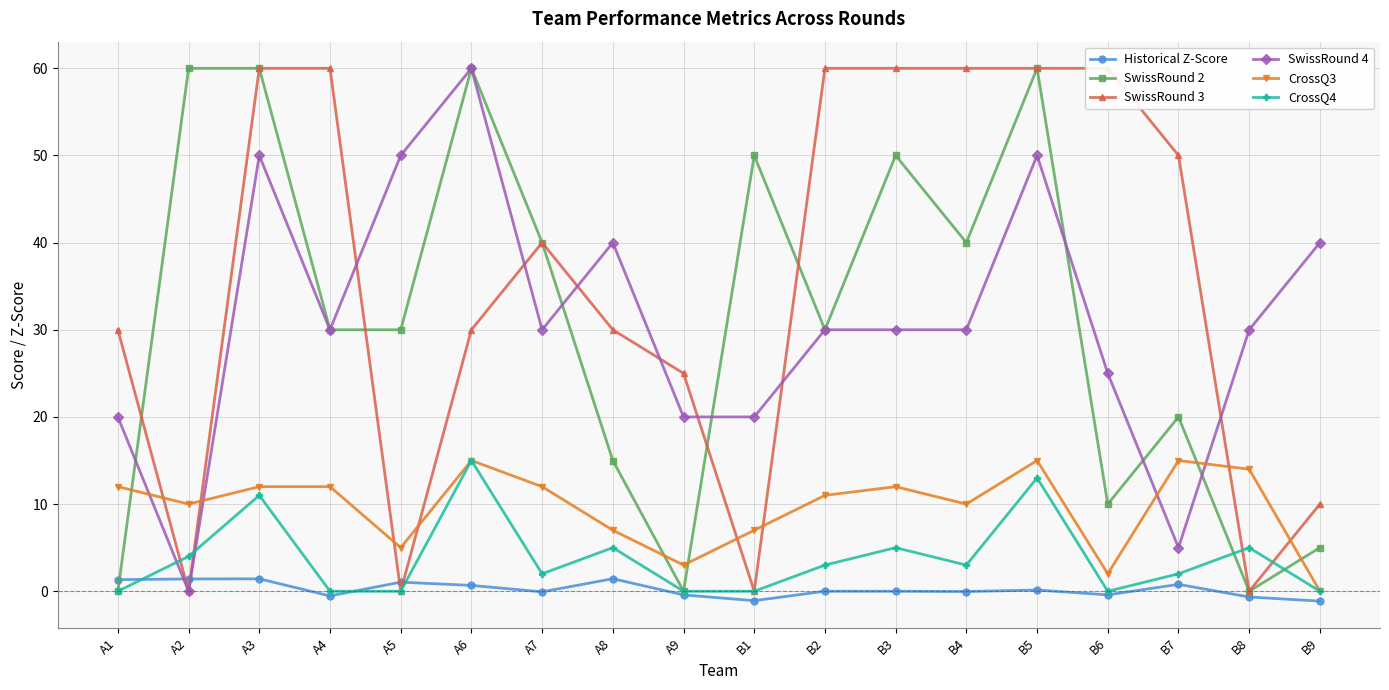

Which series has the largest total across all categories?

SwissRound 3